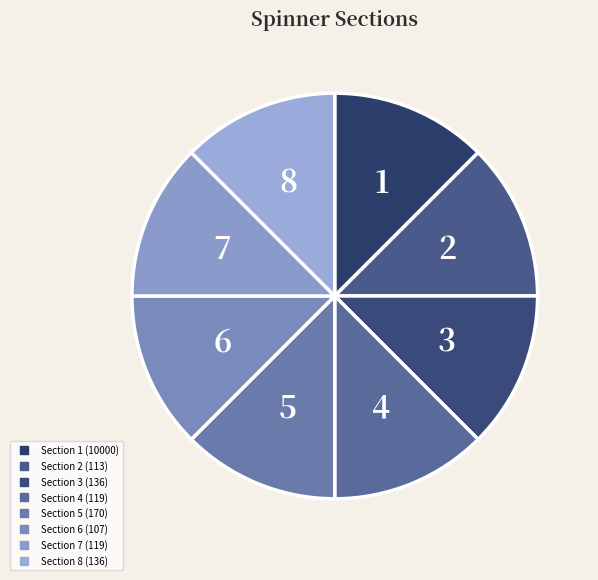

How many slices are in this pie chart?

8